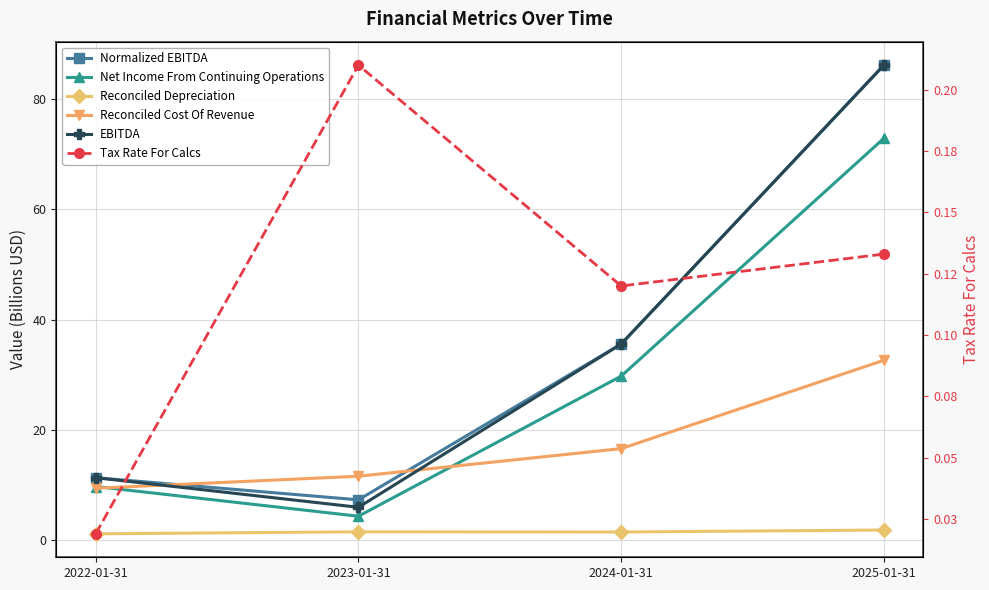

Does the chart display data point markers on the line(s)?

Yes